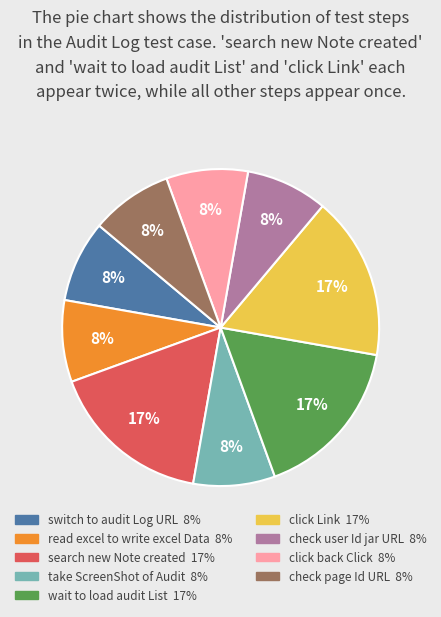

The read excel to write excel Data slice represents 1% of the pie. True or false?

False